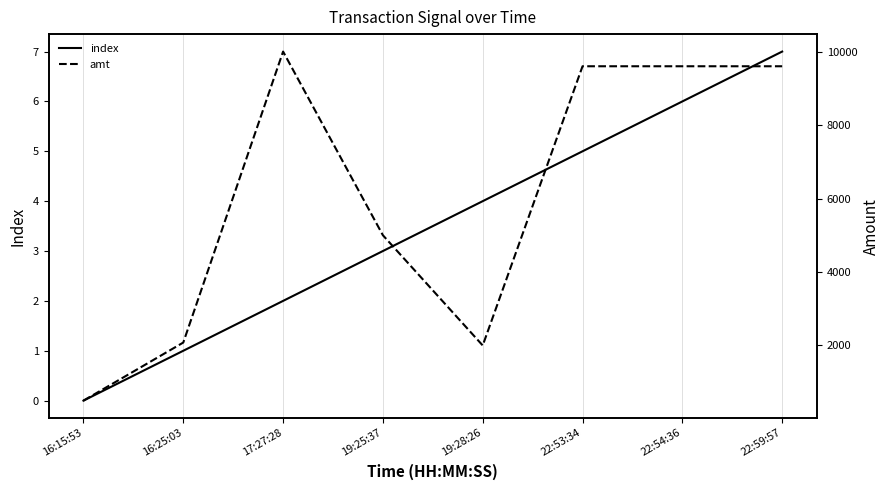

Count the index values in the range 2 to 6.

5